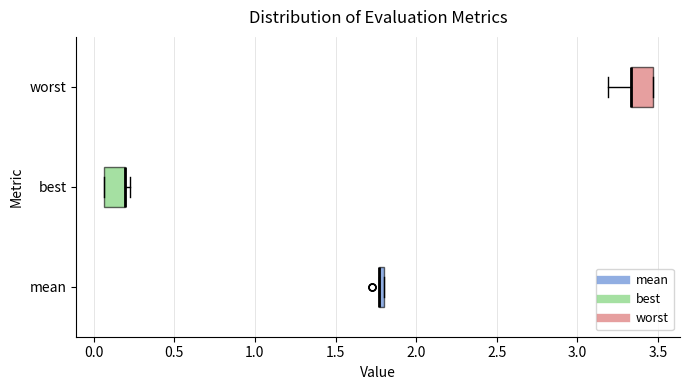

Where is the right edge of the box for mean on the x-axis? The values are not printed on the chart, so give them approximately, as read against the axis.

1.80